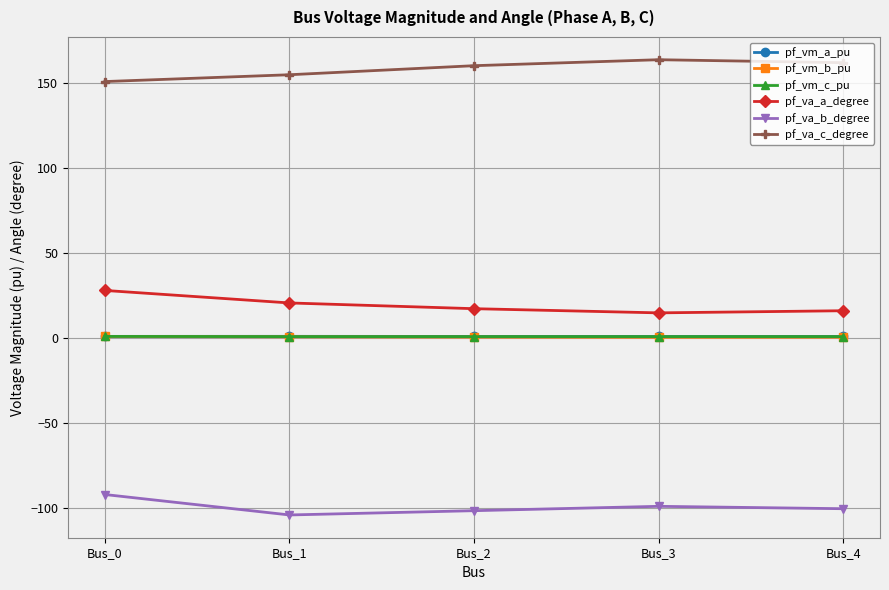

What is the minimum value shown in the chart?

-104.1